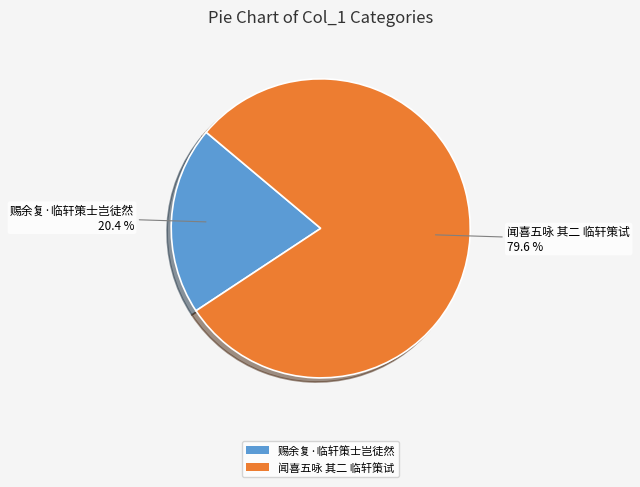

What percentage is the 赐余复·临轩策士岂徒然 slice, to the nearest percent?

20%